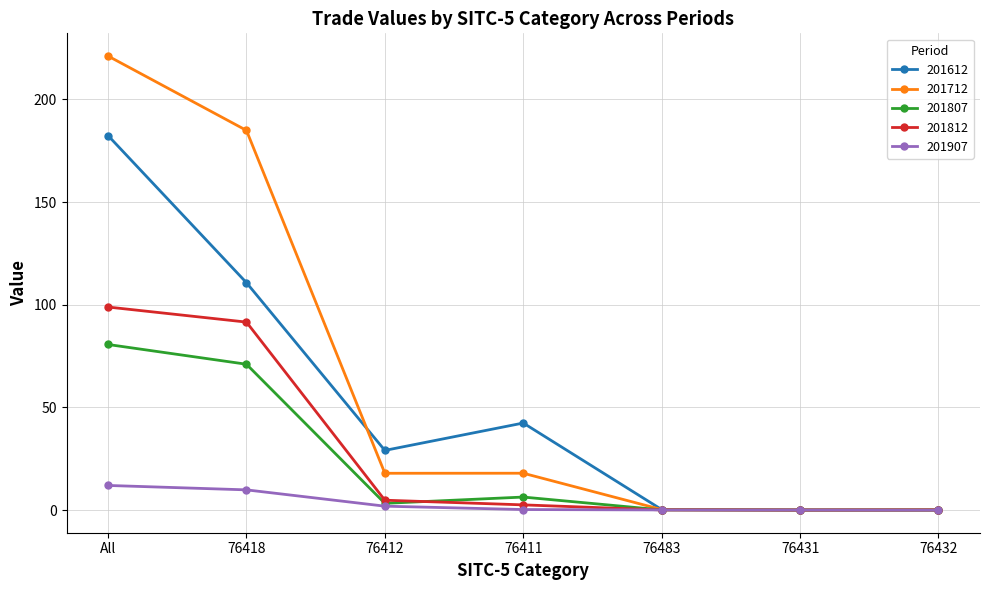

What is the difference between the maximum and minimum values in the 201812 series?

98.9